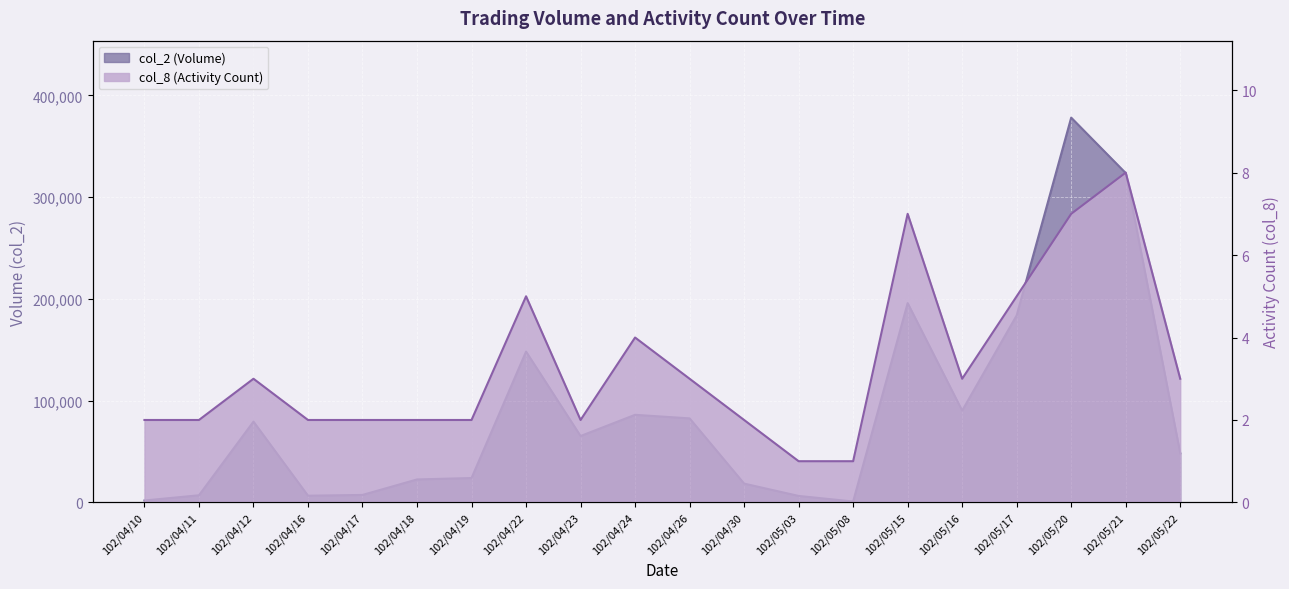

How many interior local peaks does the col_8 series have?

5